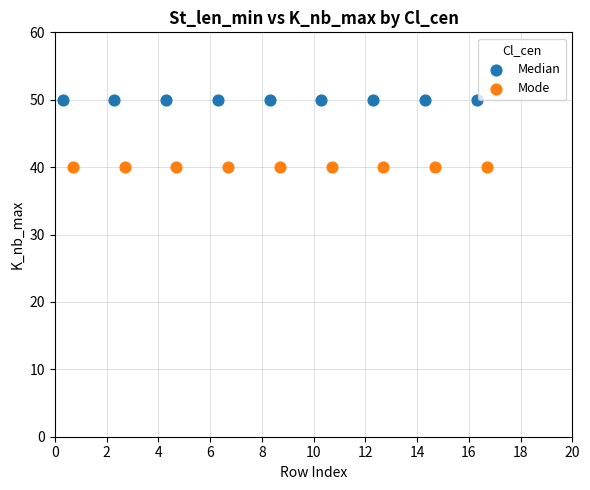

Which series contains the highest Y value?

Median